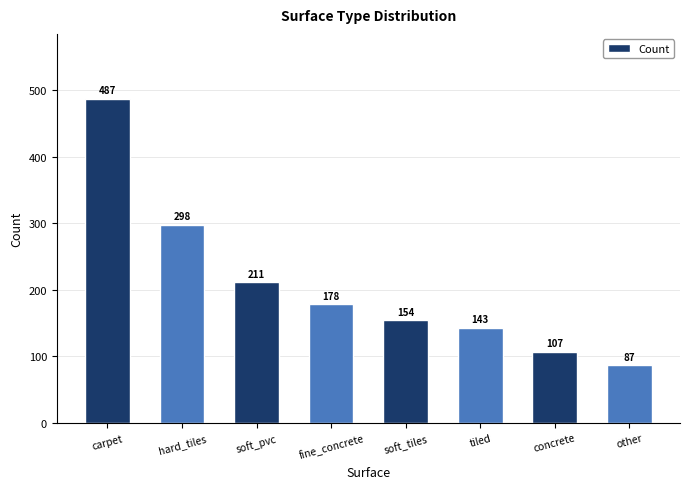

Count the number of data series in this chart.

1